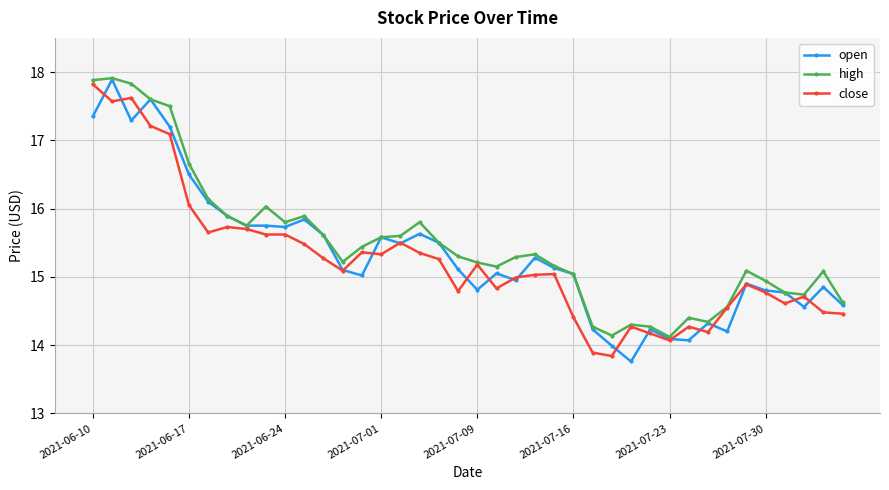

What is the value of the close point at the 15th from the left?

15.4